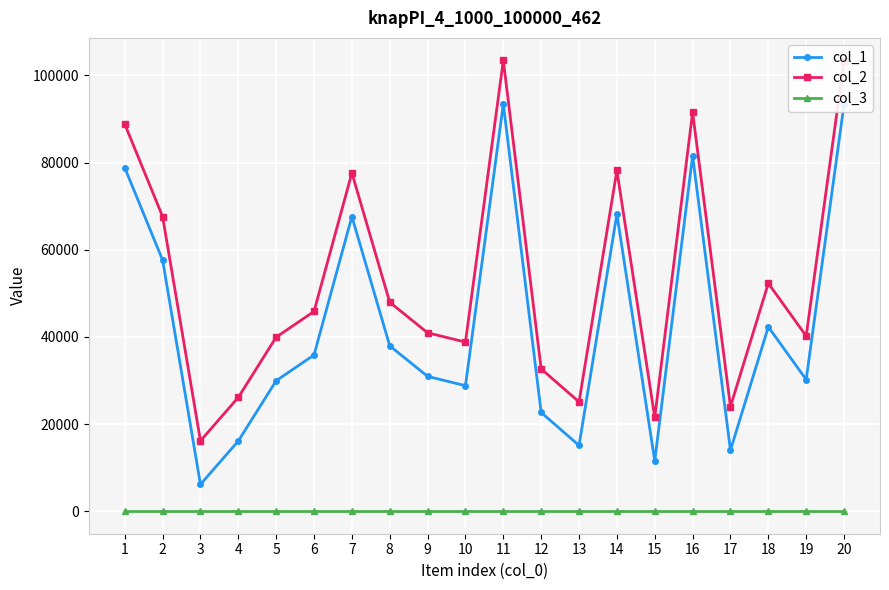

Which series has the largest total across all categories?

col_2